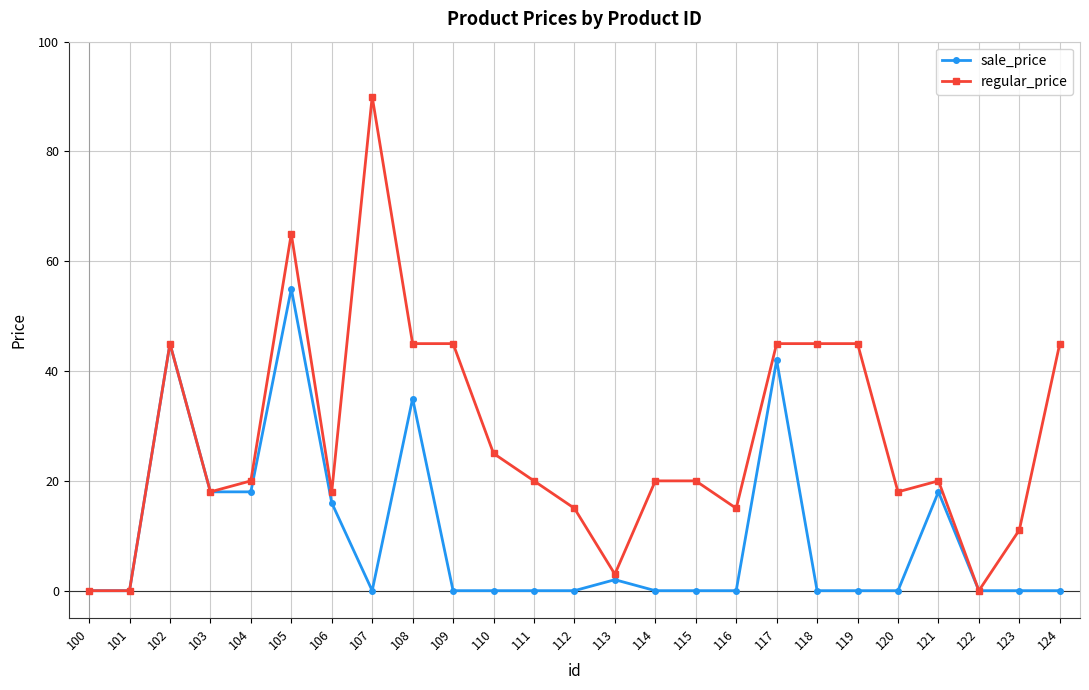

Rank the series by their maximum value, from highest to lowest.

regular_price, sale_price